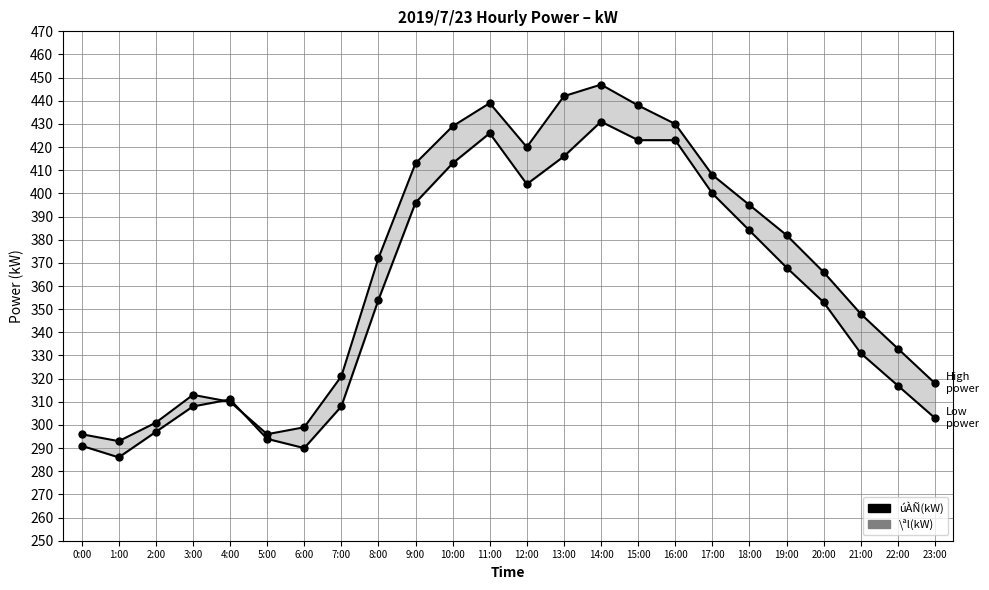

What is the difference between the maximum and minimum values in the \ªl(kW) series?

145